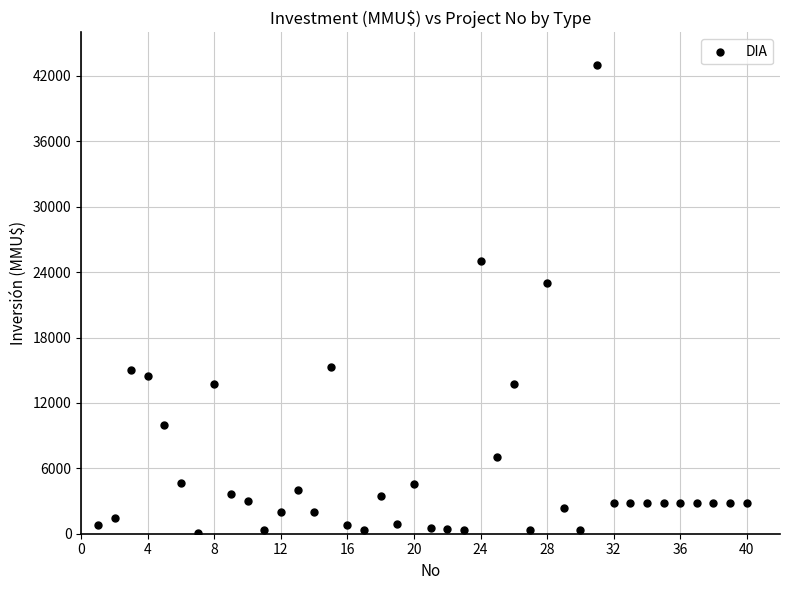

What Y value in the scatter plot is closest to 21550?

23000